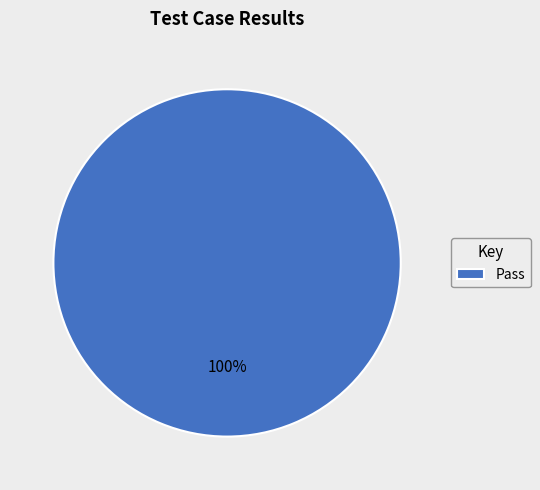

What percentage is the Pass slice, to the nearest percent?

100%